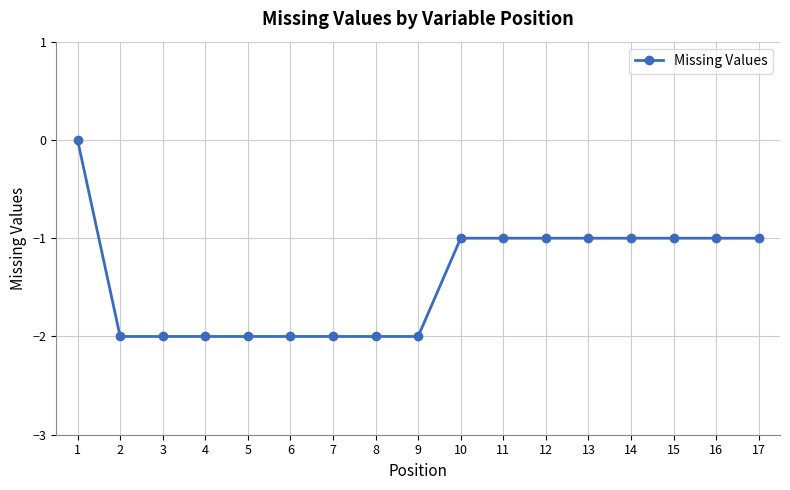

How many data points does each series have?

17